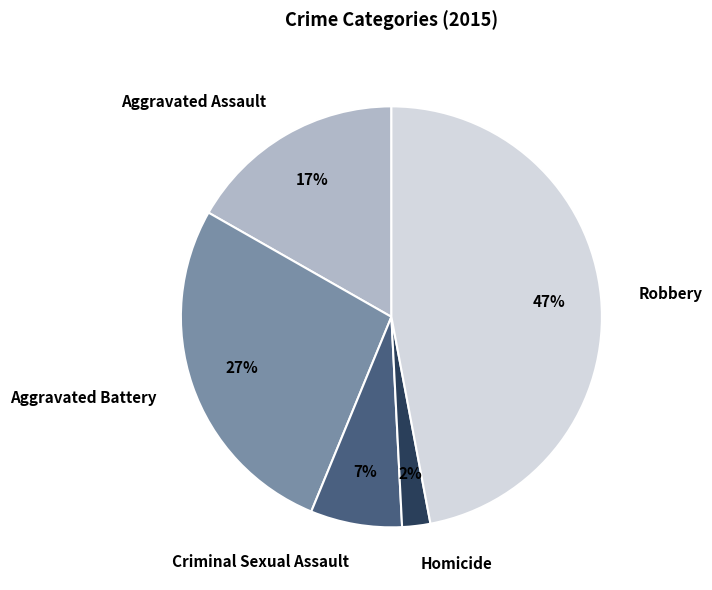

Is Homicide the majority of the pie?

No